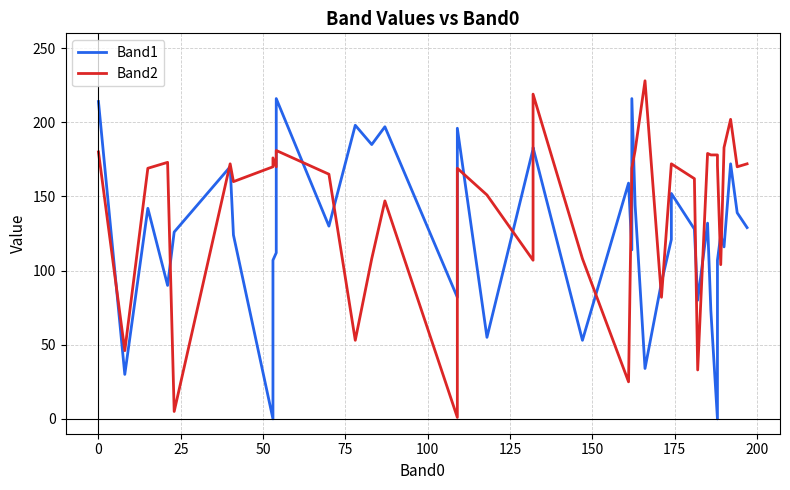

How many lines are shown in the chart?

2